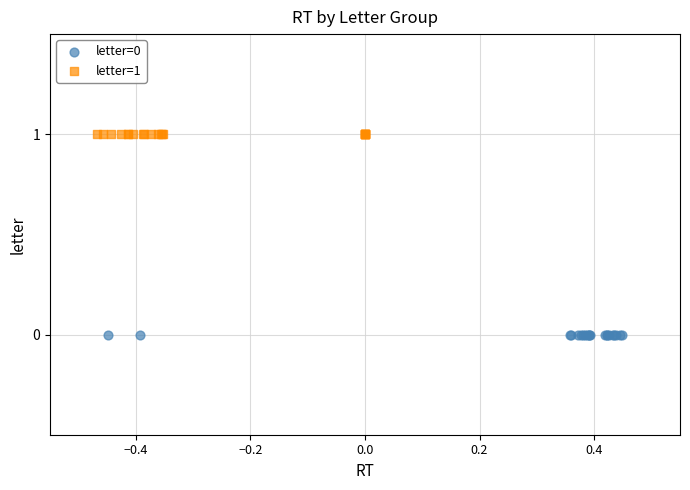

Which series contains the highest Y value?

letter=1